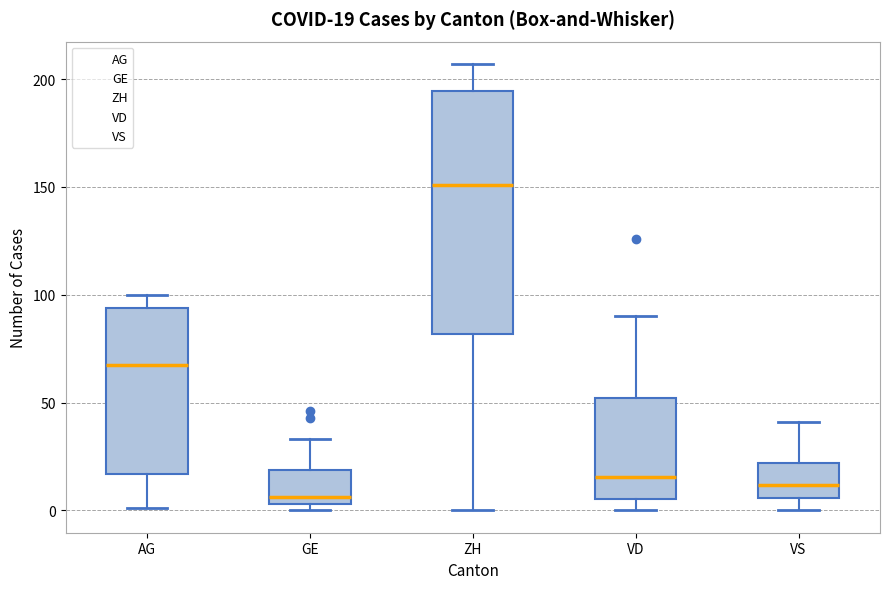

Which box is the tallest, from its lower edge to its upper edge?

ZH